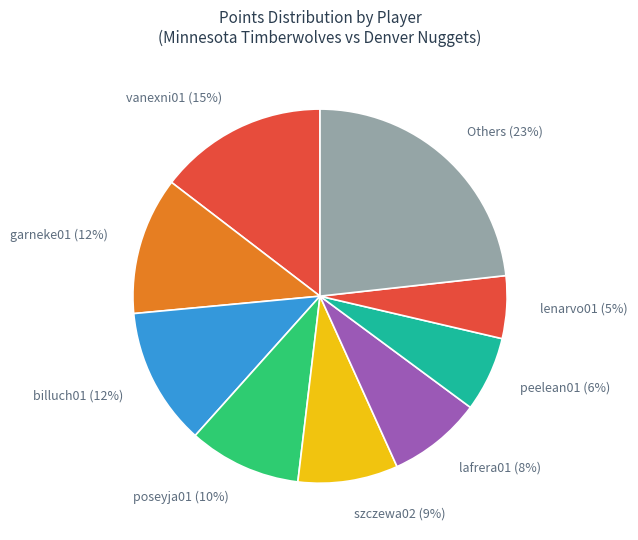

Count the number of slices in the pie.

9